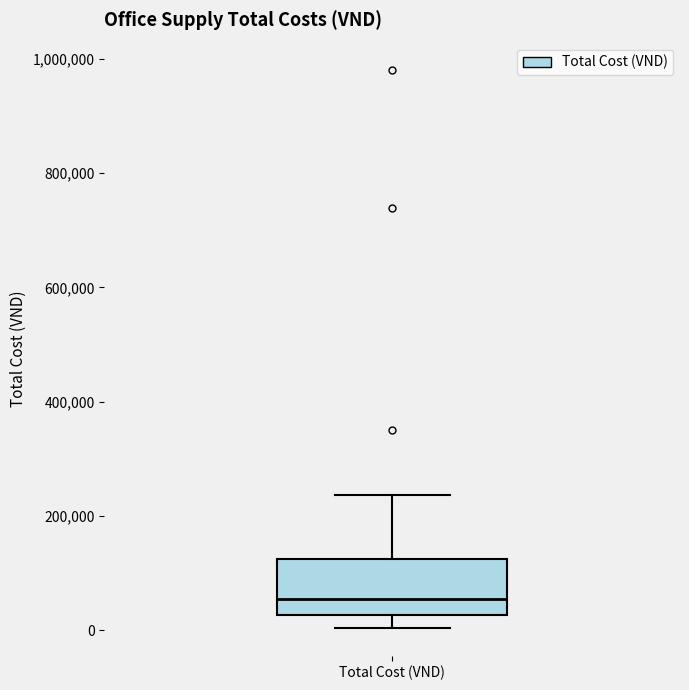

Read this box plot against the y-axis: the position of the median line, the range covered by the box, and the ends of both whiskers. The values are not printed on the chart, so give them approximately, as read against the axis.

median 60000, box 20000 to 120000, whiskers 0 to 240000